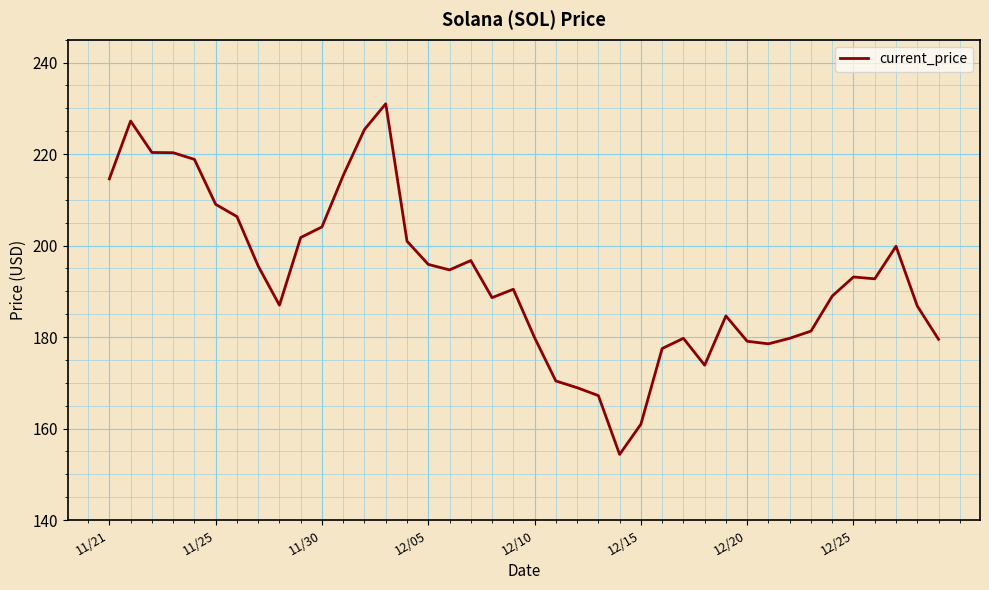

What is the maximum value shown in the chart?

231.0